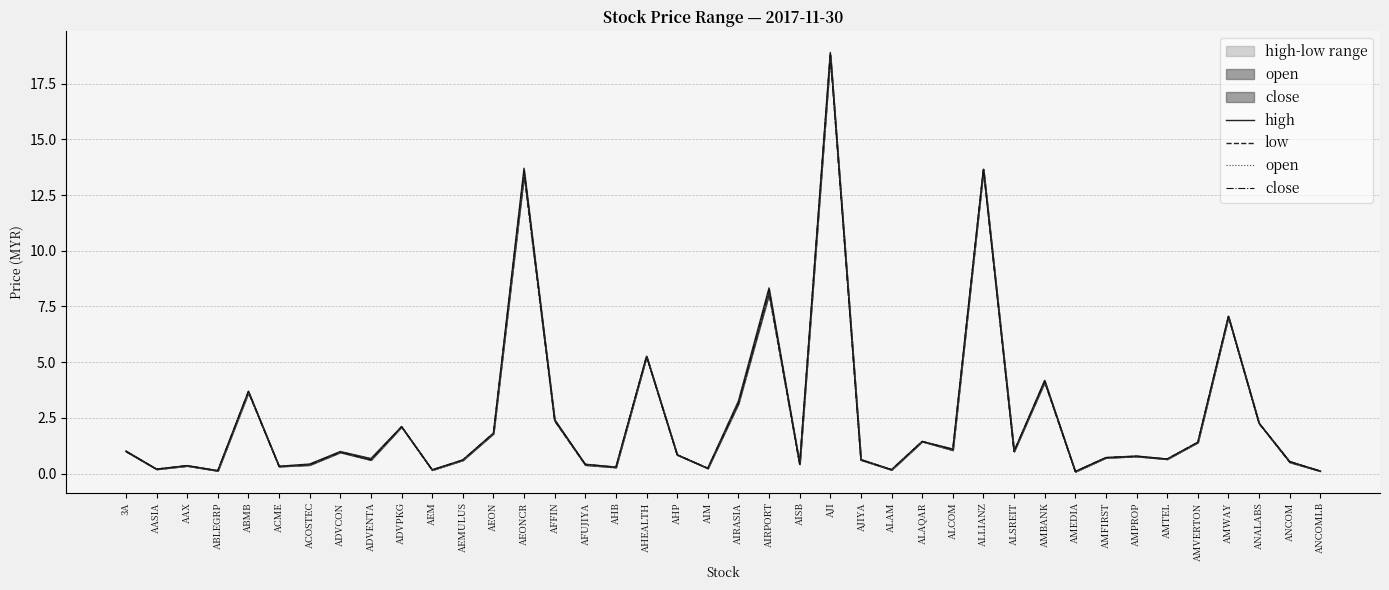

What is the sum of all low values?

100.9